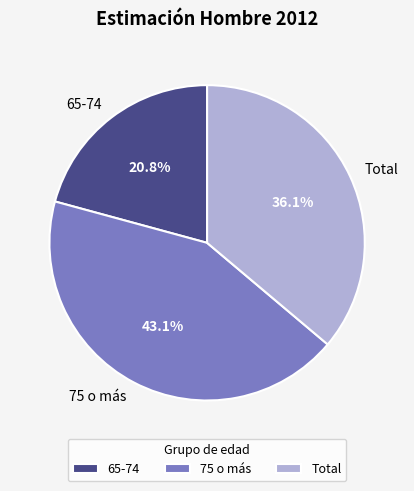

What percentage is the 65-74 slice, to the nearest percent?

21%